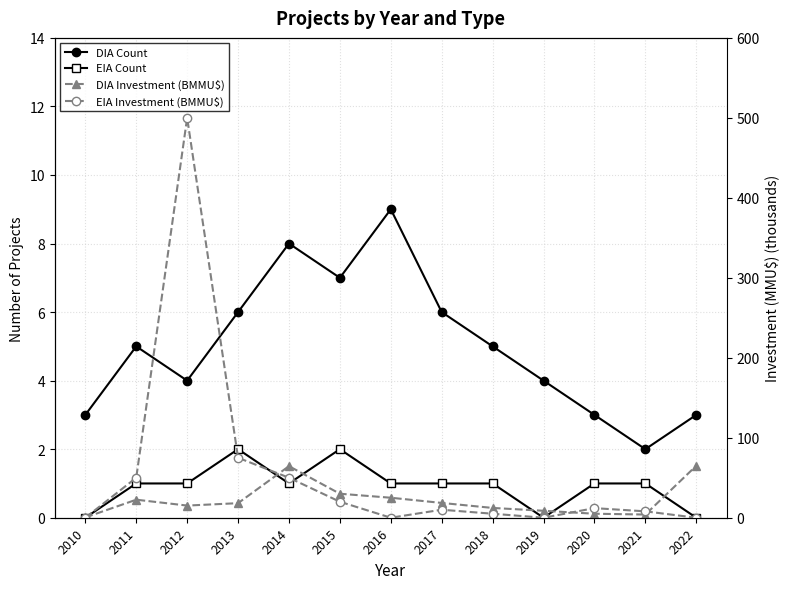

Between 2018 and 2016, which is larger?

2016